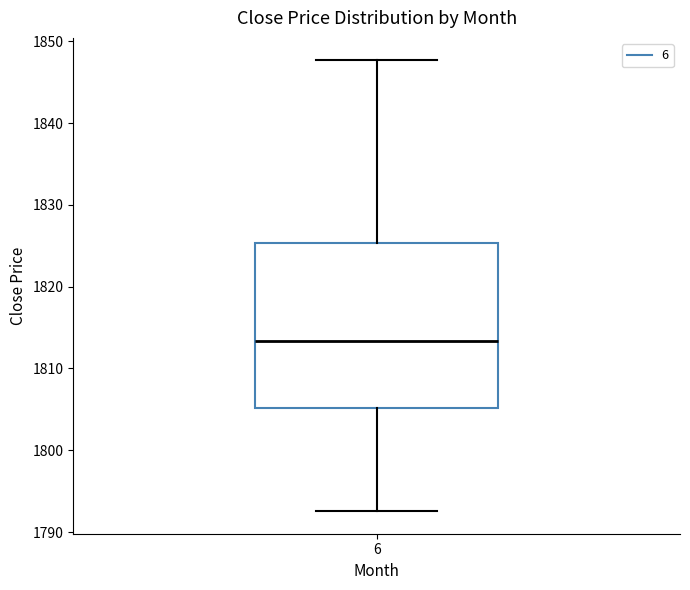

Read this box plot against the y-axis: the position of the median line, the range covered by the box, and the ends of both whiskers. The values are not printed on the chart, so give them approximately, as read against the axis.

median 1813, box 1805 to 1825, whiskers 1793 to 1848